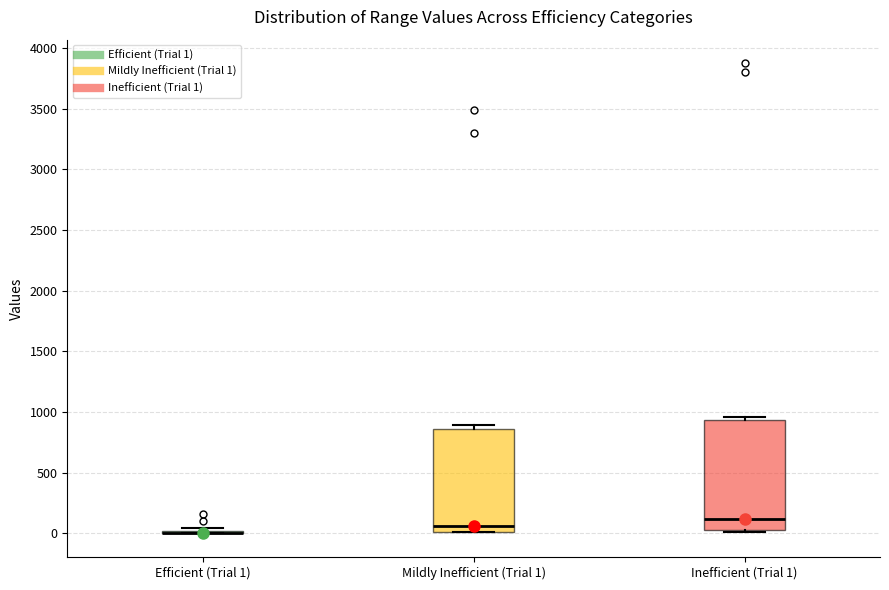

Reading left to right, transcribe this box plot: for each box, give where its median line is, the range the box spans, and where its two whiskers end, as read against the y-axis. The values are not printed on the chart, so give them approximately, as read against the axis.

Efficient (Trial 1): box collapsed to a line at 0, whiskers 0 to 50
Mildly Inefficient (Trial 1): median 50, box 0 to 850, whiskers 0 to 900
Inefficient (Trial 1): median 100, box 50 to 950, whiskers 0 to 950 (just above the box's upper edge)